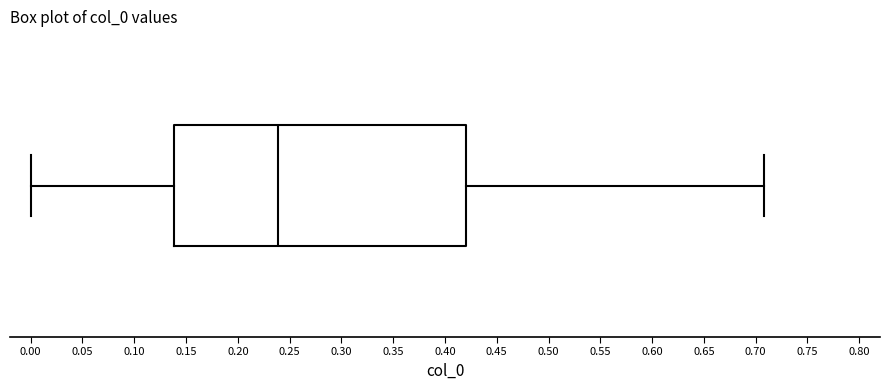

Where does the left whisker of the box end on the x-axis? The values are not printed on the chart, so give them approximately, as read against the axis.

0.00